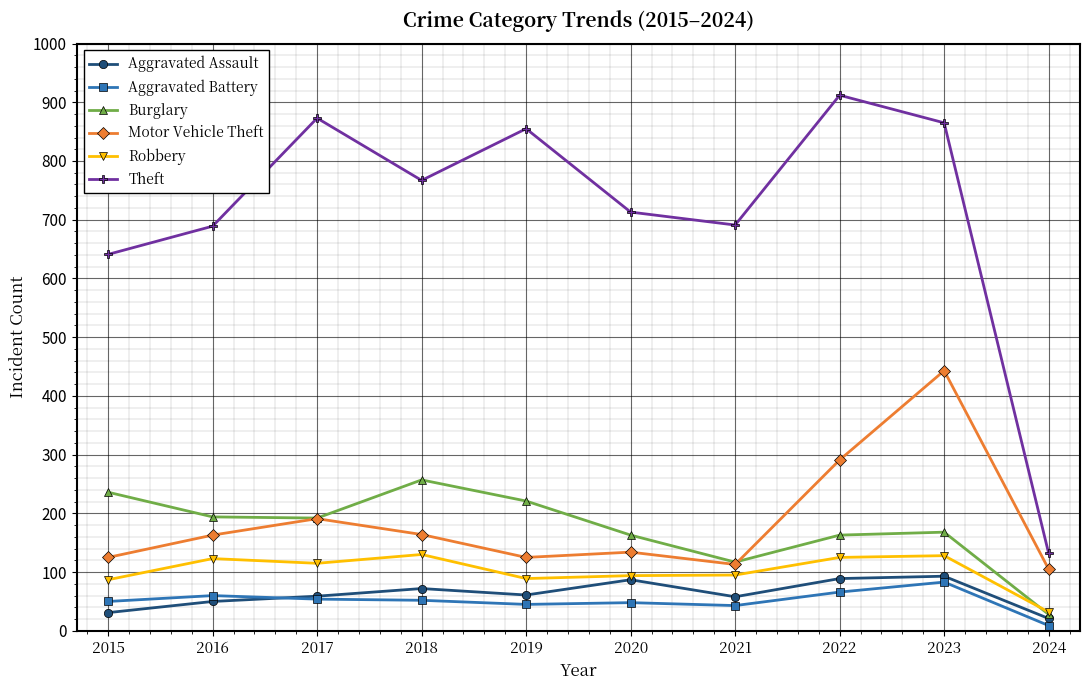

True or false: Aggravated Battery and Burglary intersect in this chart.

False